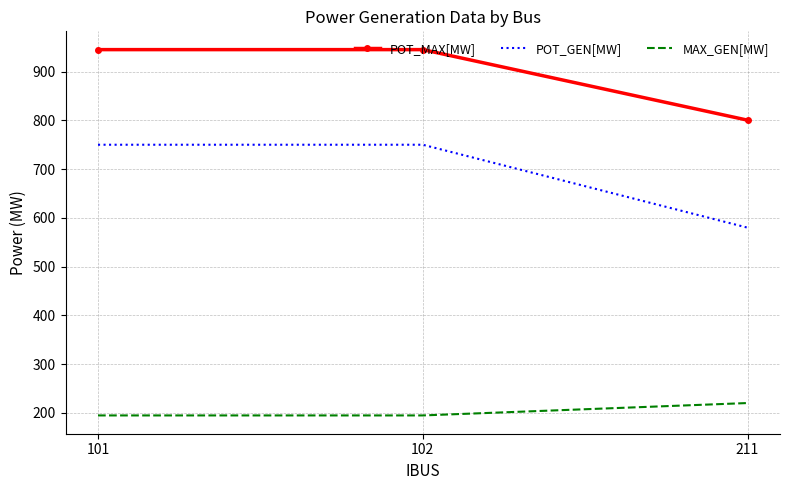

What is the smallest value displayed?

195.0